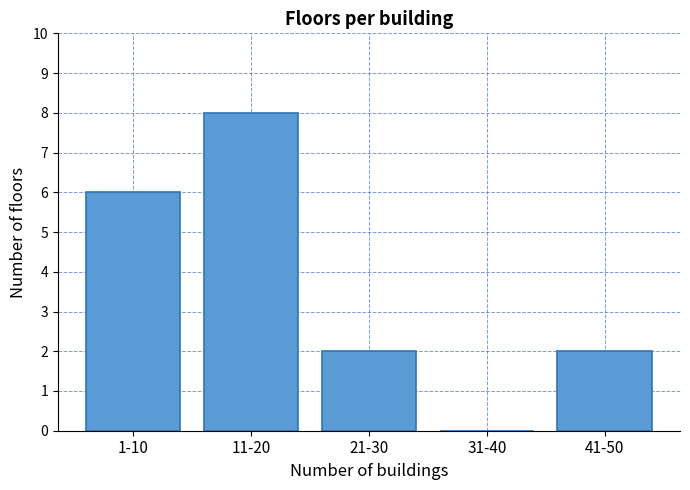

Reading left to right, what are all the values shown in this chart?

1-10=6	11-20=8	21-30=2	31-40=0	41-50=2